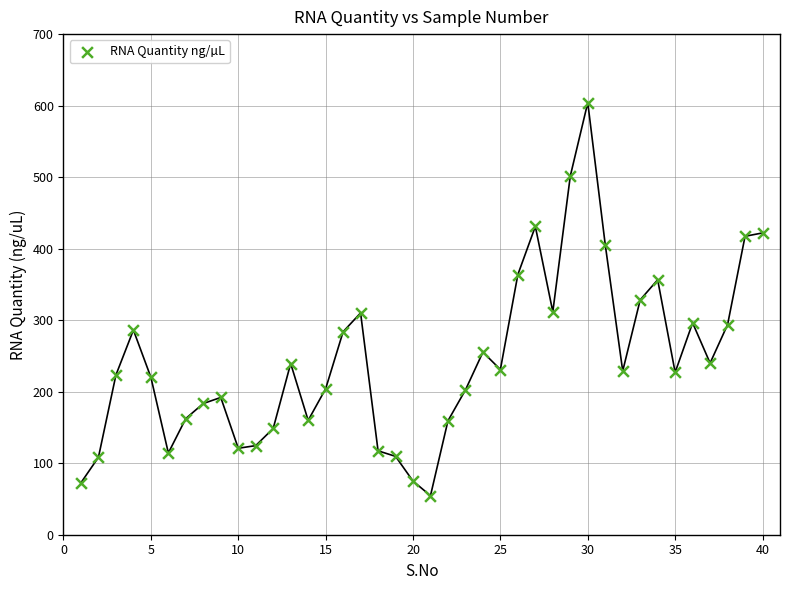

What is the range of Y values (max minus min)?

549.6